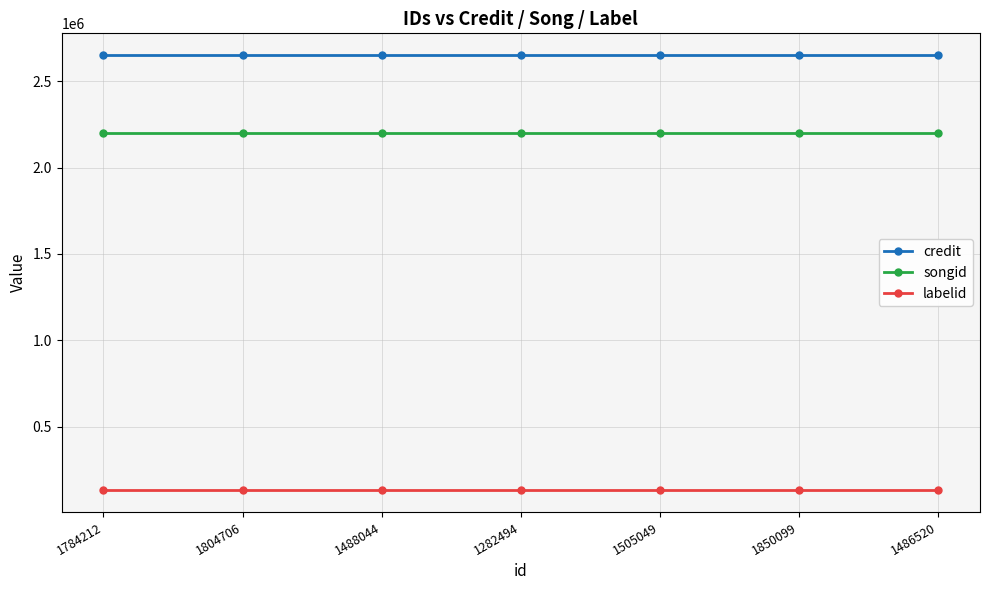

What position from the left is 1488044?

3